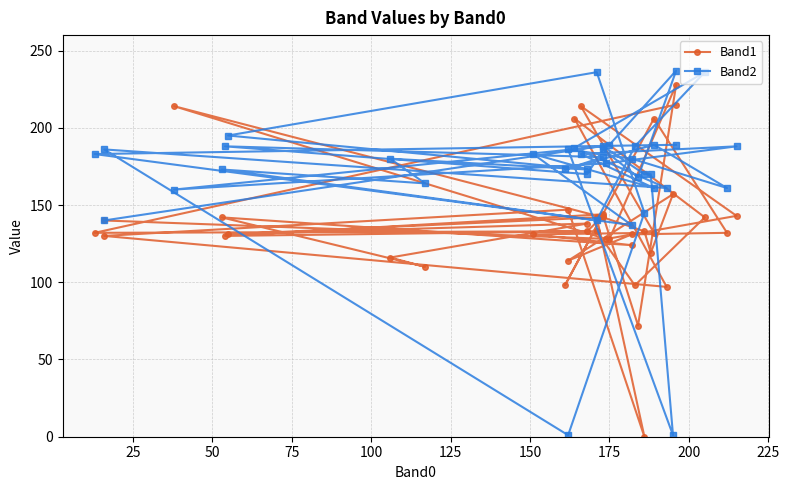

Reading left to right, extract all data points from this chart.

Band1: 215	132	133	98	142	206	97	130	147	0	142	131	138	116	110	142	124	131	132	214	143	128	214	142	133	119	157	114	131	132	206	98	144	130	133	143	72	228	128	140
Band2: 189	183	140	188	236	187	161	186	1	145	236	195	173	180	164	173	137	183	161	183	188	177	160	188	170	170	1	186	180	161	189	173	181	188	170	186	168	237	189	140